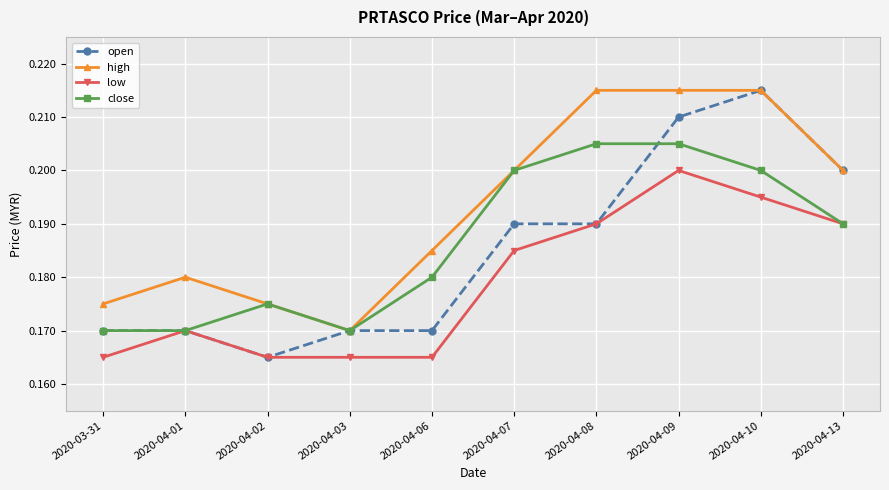

Is it true that close equals 0.2 at 2020-04-13?

True